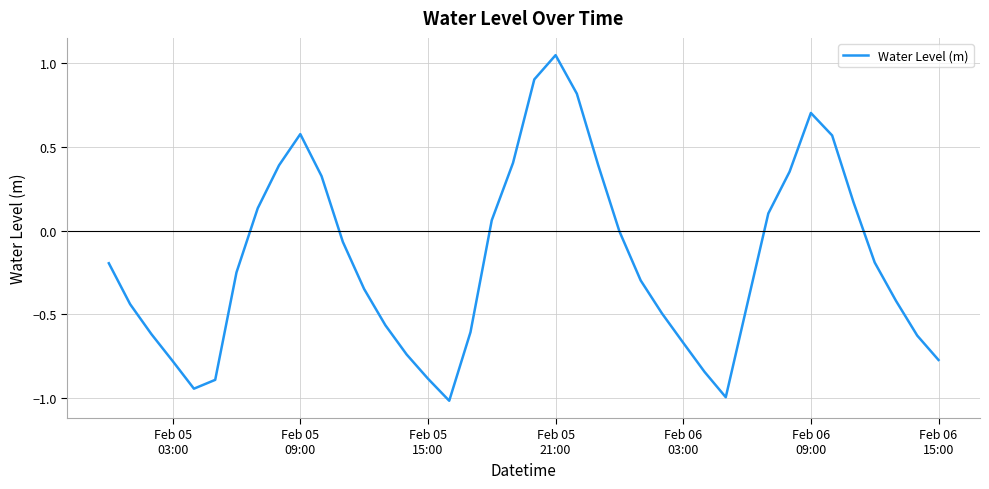

What is the minimum value shown in the chart?

-1.0